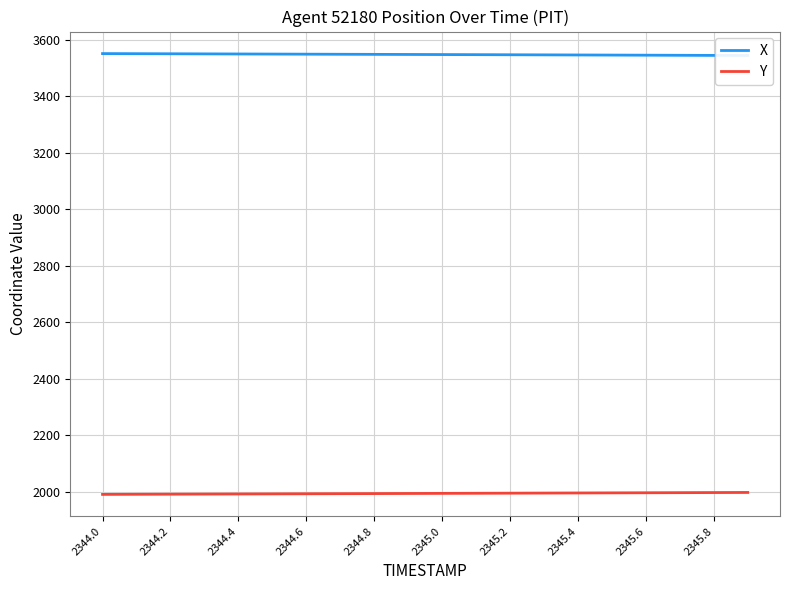

The value of Y at 2344.0 is 1989.8. True or false?

True